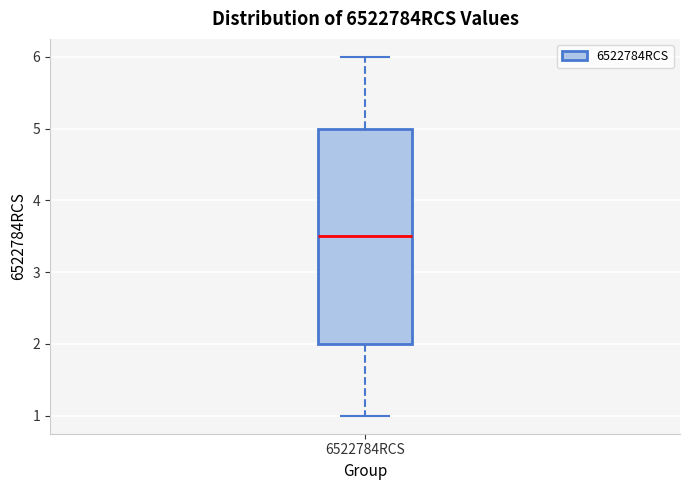

Read this box plot against the y-axis: the position of the median line, the range covered by the box, and the ends of both whiskers. The values are not printed on the chart, so give them approximately, as read against the axis.

median 3.5, box 2.0 to 5.0, whiskers 1.0 to 6.0